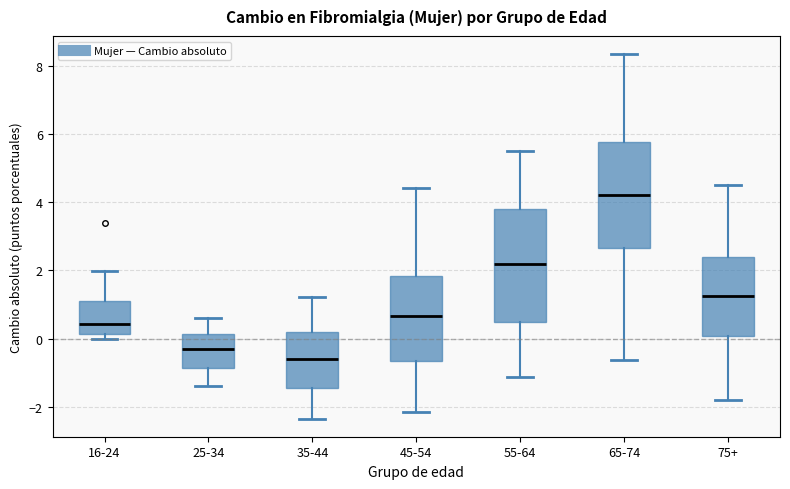

Which box has the lowest median line?

35-44